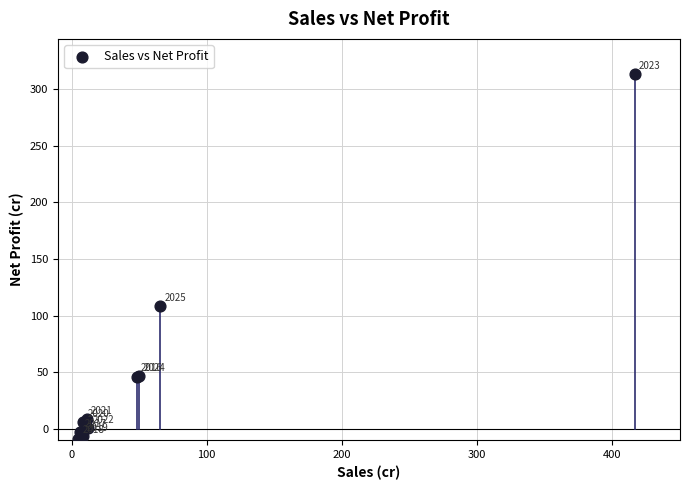

What Y value in the scatter plot is closest to 152?

108.3